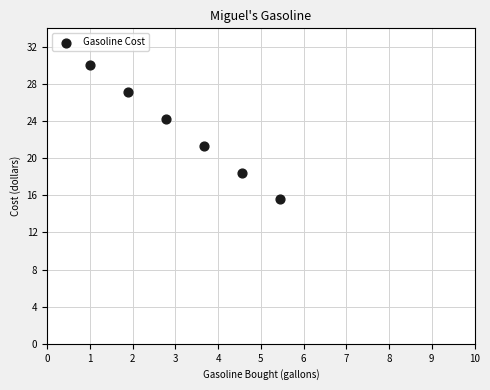

What Y value in the scatter plot is closest to 22?

21.3